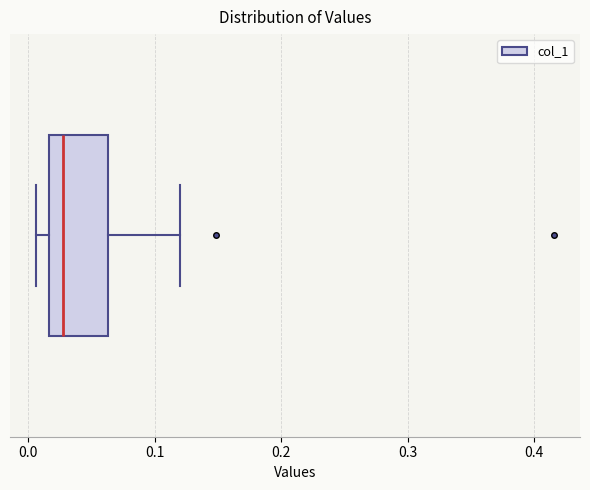

Read this box plot against the x-axis: the position of the median line, the range covered by the box, and the ends of both whiskers. The values are not printed on the chart, so give them approximately, as read against the axis.

median 0.03, box 0.02 to 0.06, whiskers 0.01 to 0.12